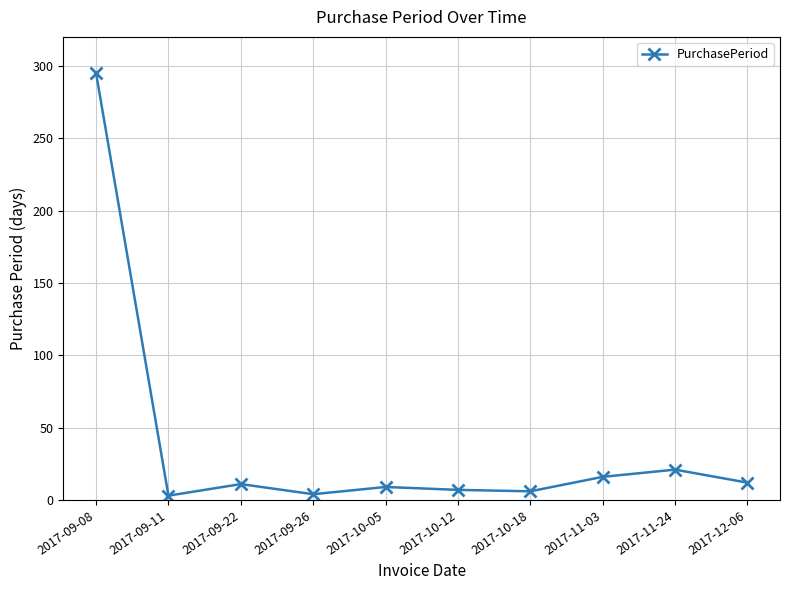

What is the ratio of the value at 2017-11-03 to the value at 2017-09-08?

0.1